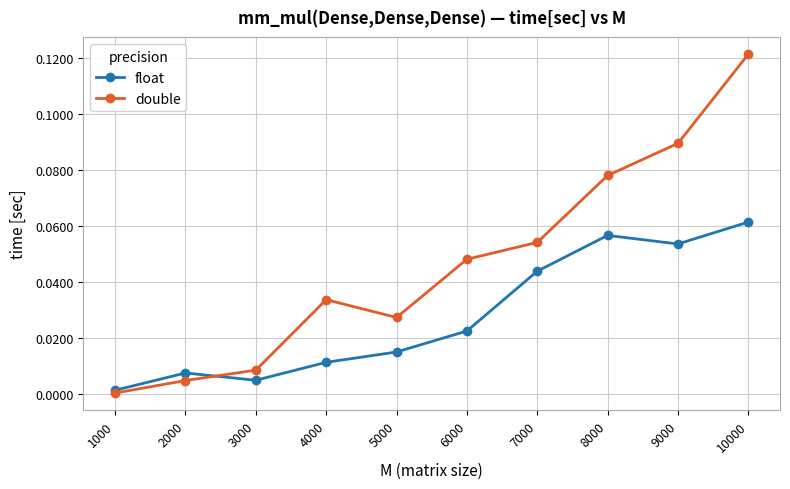

Which series has the largest range (max minus min)?

double